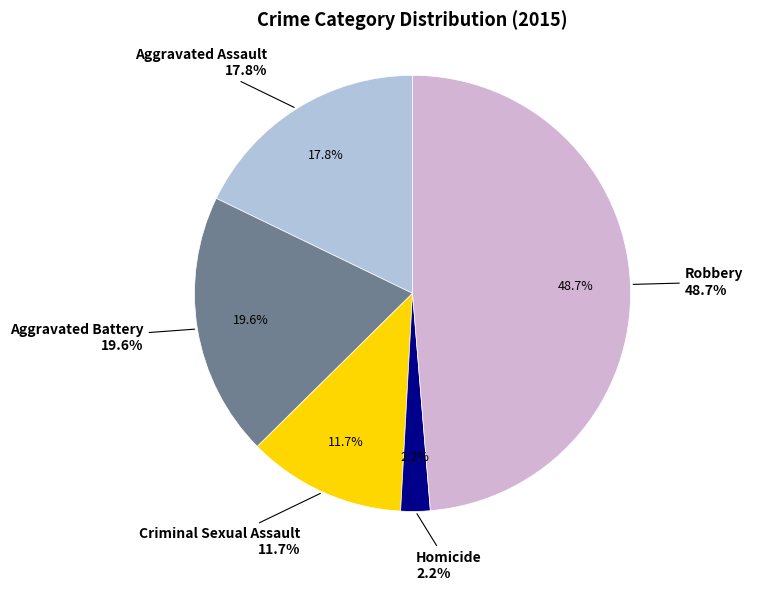

To the nearest percent, what is the difference between the Homicide and Aggravated Battery slice percentages?

17%